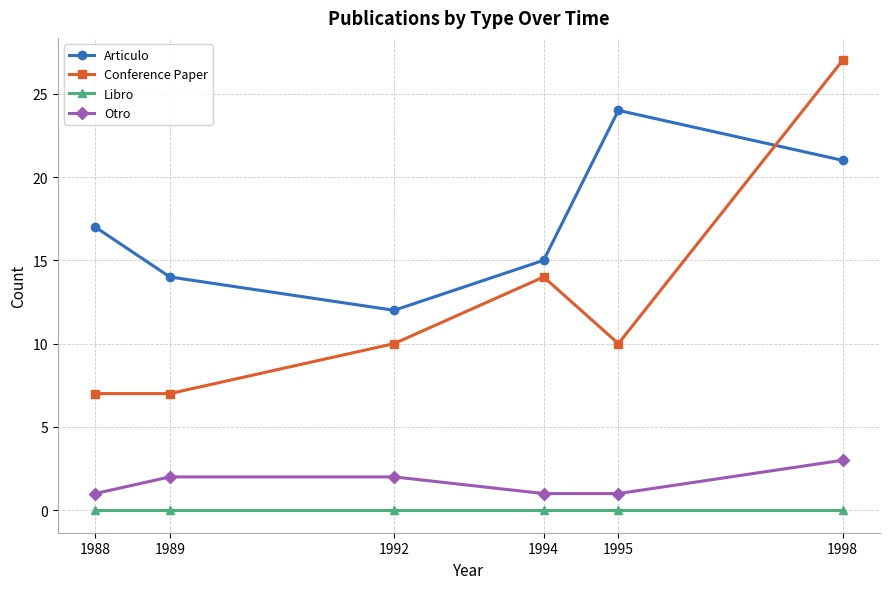

Does the chart have visible grid lines?

Yes